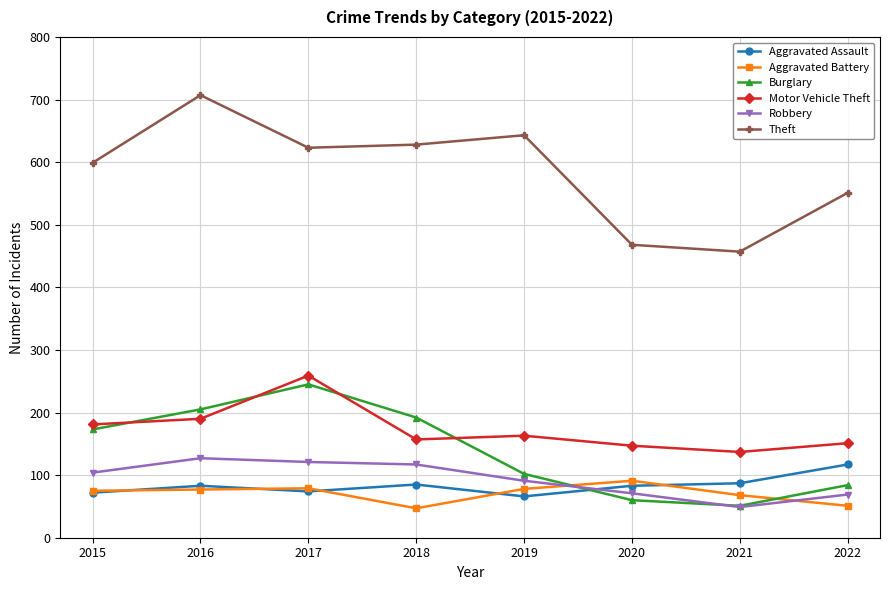

What is the lowest value of the Aggravated Assault series?

66